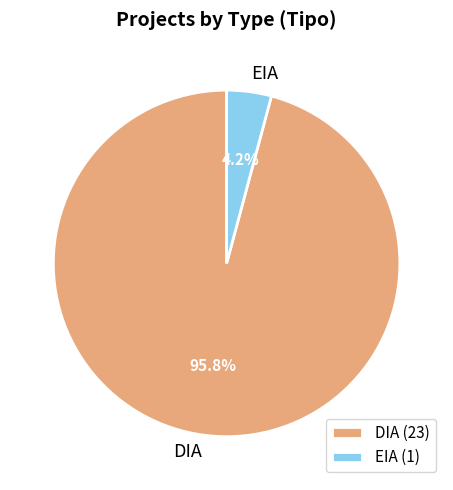

What percentage is the EIA slice, to the nearest percent?

4%